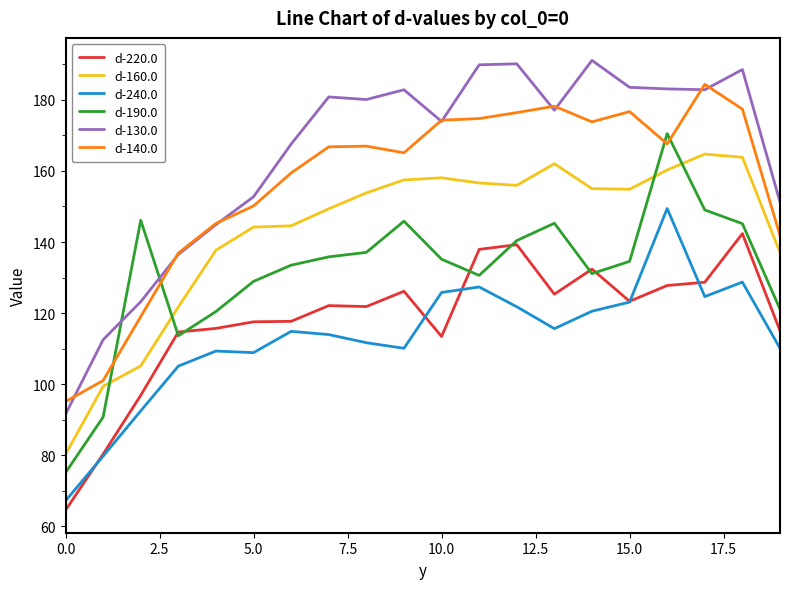

Which series has the widest spread of values?

d-130.0